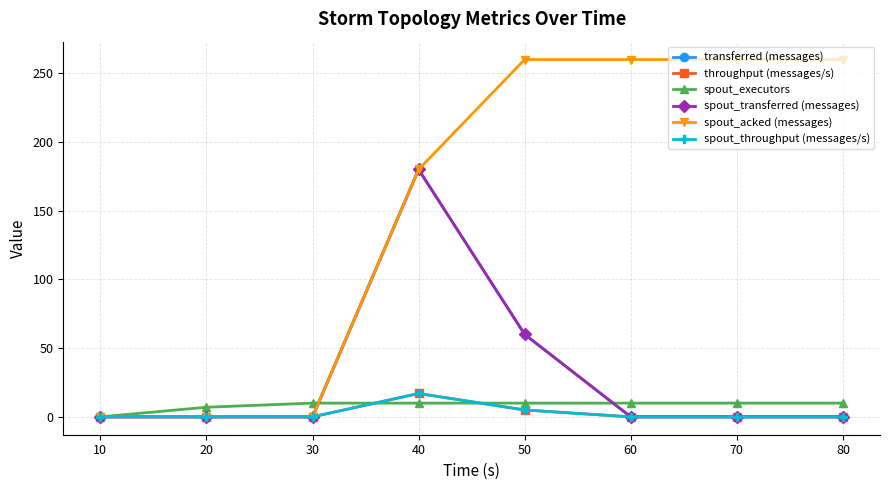

Does the chart have visible grid lines?

Yes